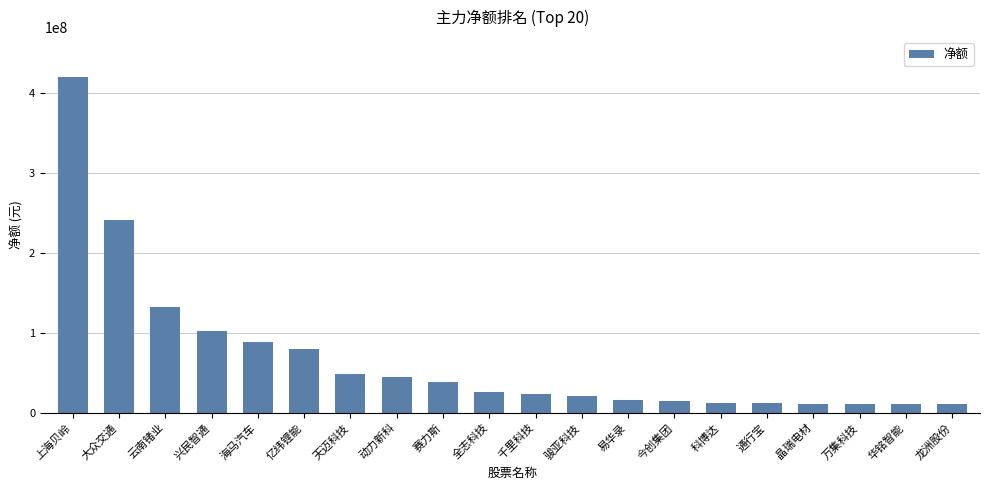

The value at 天迈科技 is 47984187. True or false?

True